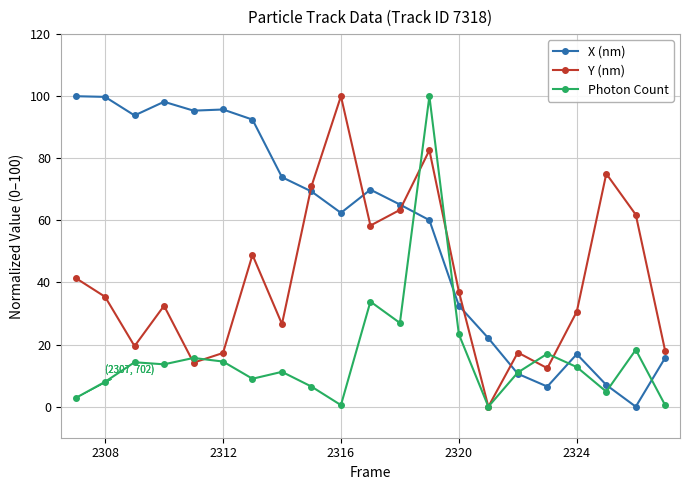

What is the difference between the maximum and minimum values in the X (nm) series?

100.0